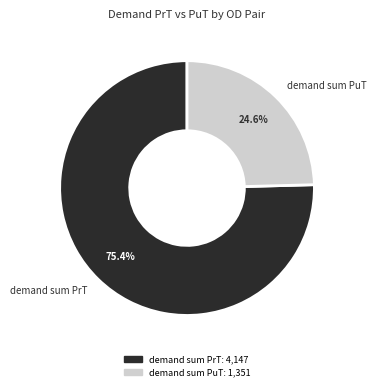

To the nearest percent, what is the average slice percentage?

50%